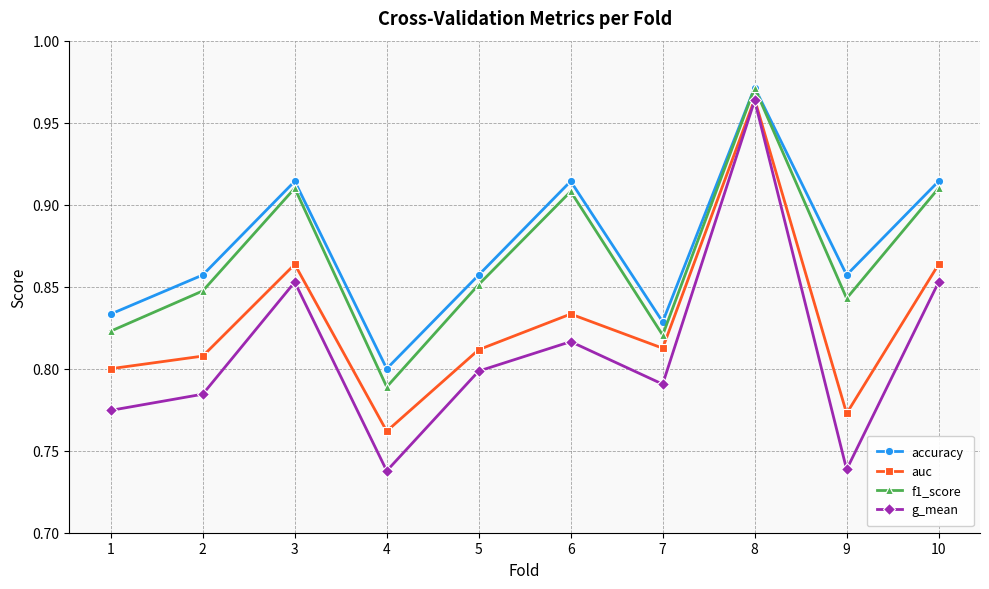

What is the difference between the second highest and second lowest values in the accuracy series?

0.1